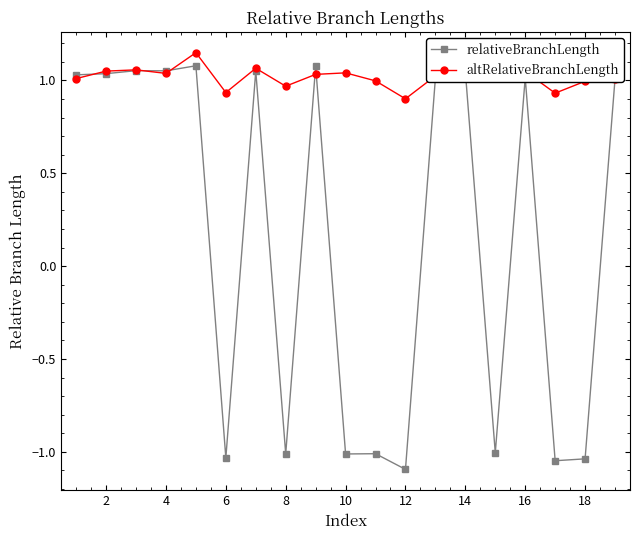

At how many categories does at least one series exceed 0?

19